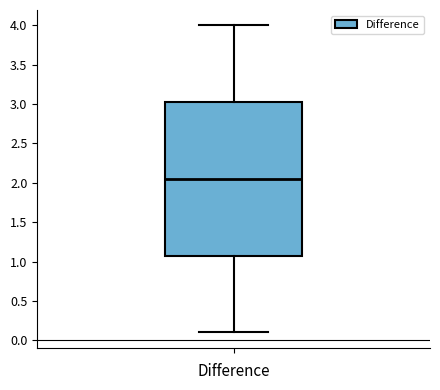

Read this box plot against the y-axis: the position of the median line, the range covered by the box, and the ends of both whiskers. The values are not printed on the chart, so give them approximately, as read against the axis.

median 2.05, box 1.10 to 3.05, whiskers 0.10 to 4.00